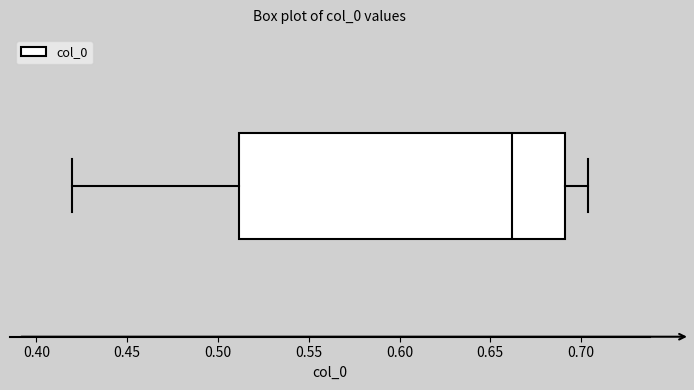

Transcribe this box plot: give where the median line is, the range the box spans, and where the two whiskers end, as read against the x-axis. The values are not printed on the chart, so give them approximately, as read against the axis.

median 0.660, box 0.510 to 0.690, whiskers 0.420 to 0.705